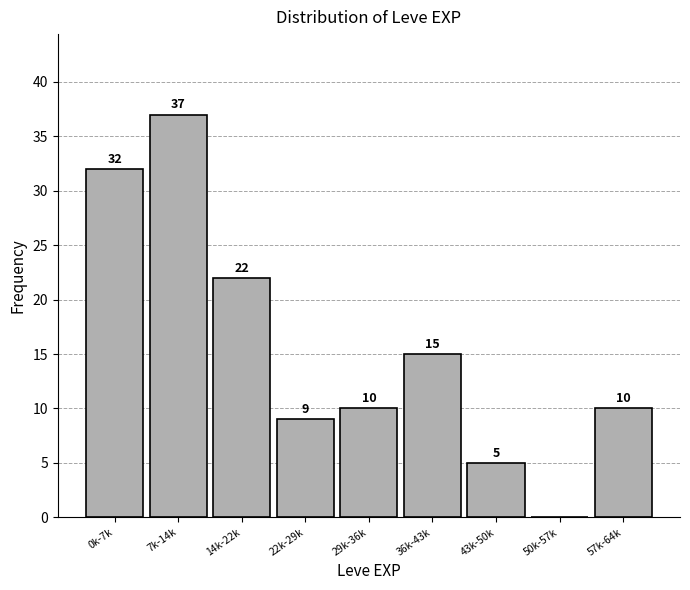

Reading right to left, extract all data points from this chart.

57k-64k=10	50k-57k=0	43k-50k=5	36k-43k=15	29k-36k=10	22k-29k=9	14k-22k=22	7k-14k=37	0k-7k=32